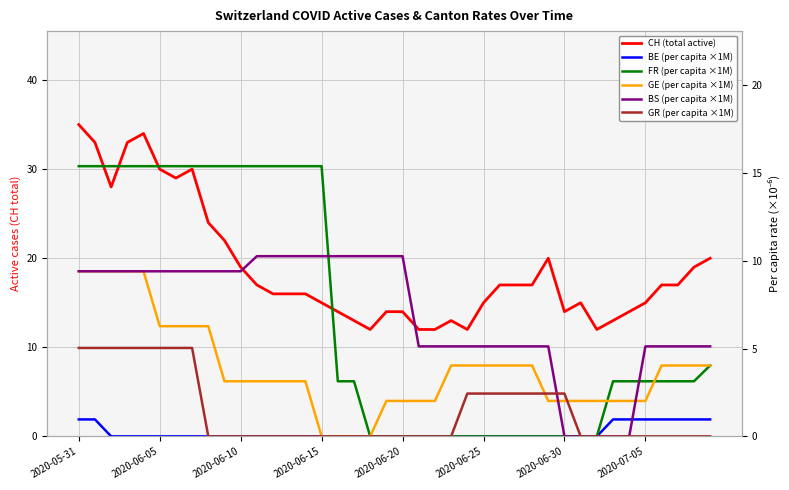

True or false: GE (per capita ×1M) and CH (total active) cross at least once.

False